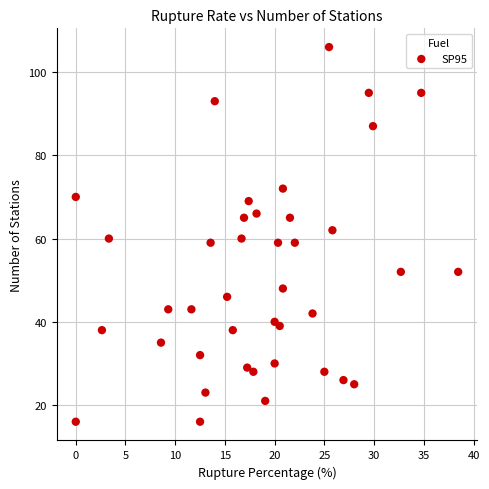

What is the range of Y values (max minus min)?

90